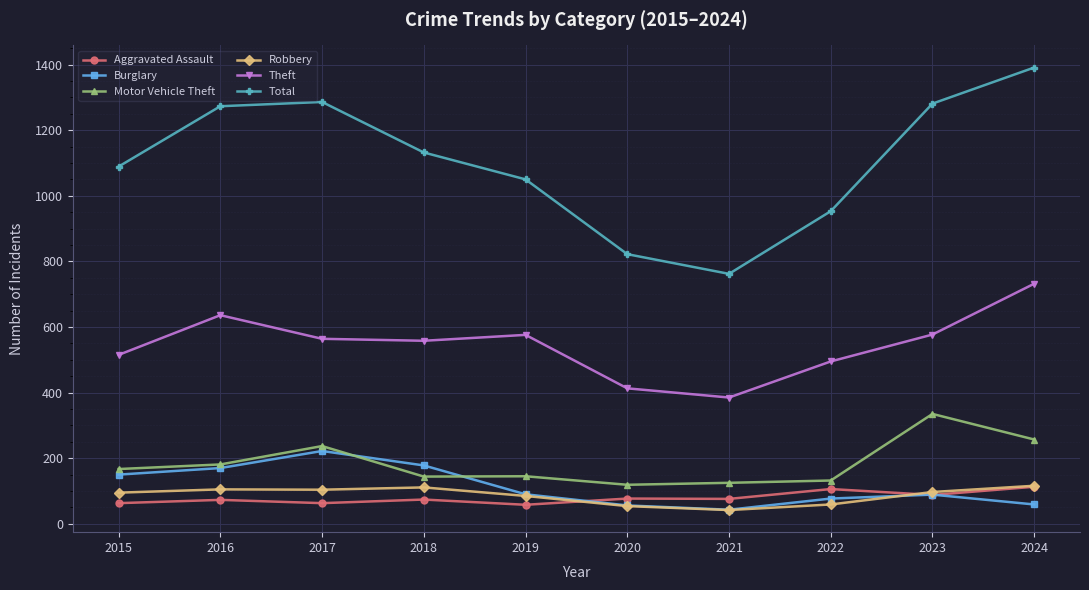

Which series has the largest range (max minus min)?

Total